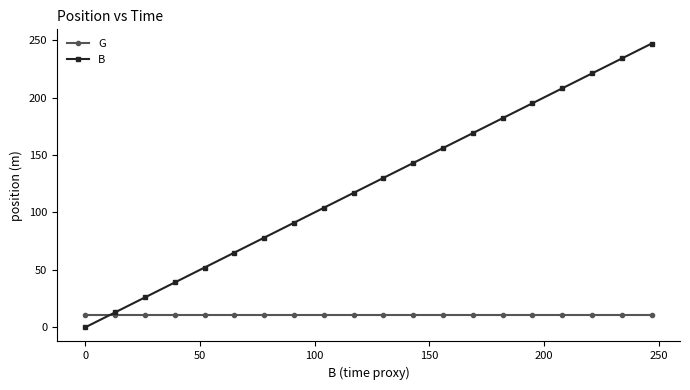

Which series has the largest total across all categories?

B